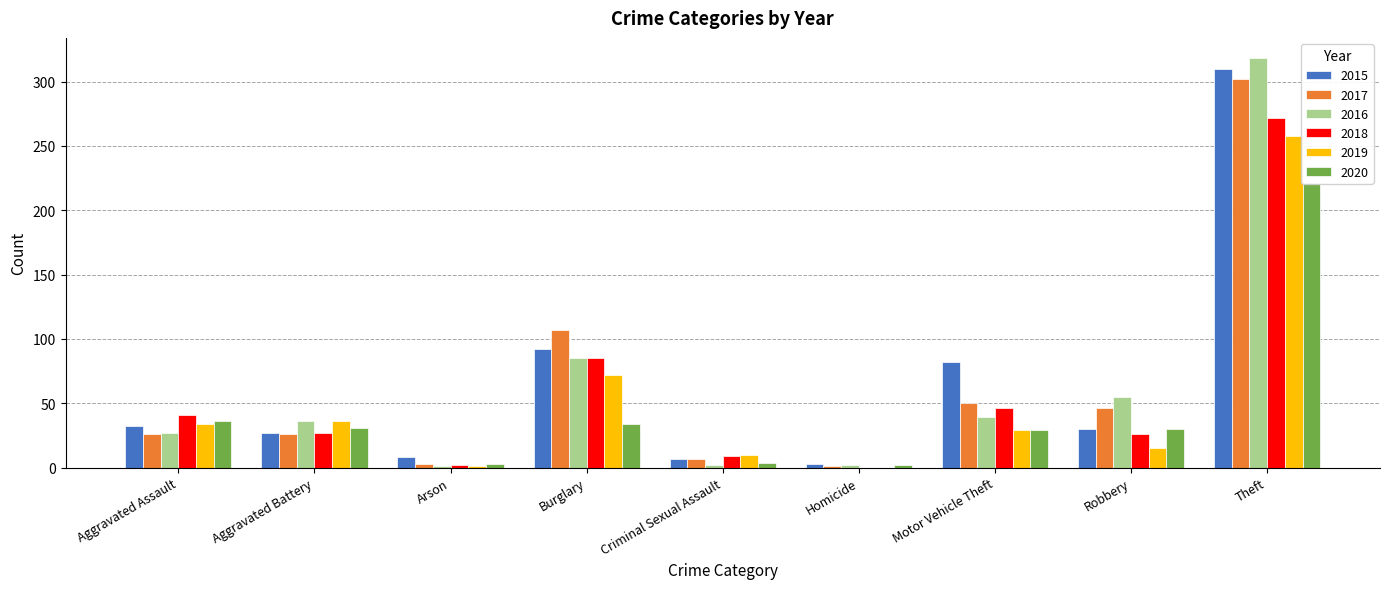

What is the difference between the maximum and minimum values in the 2020 series?

219